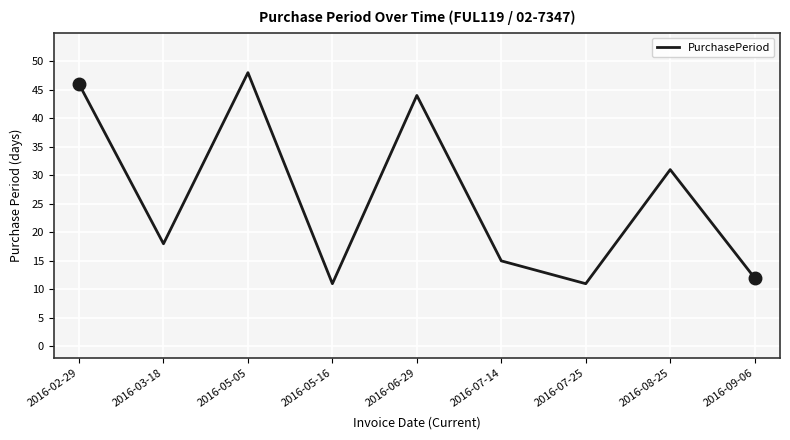

At which label is the value closest to 29?

2016-08-25